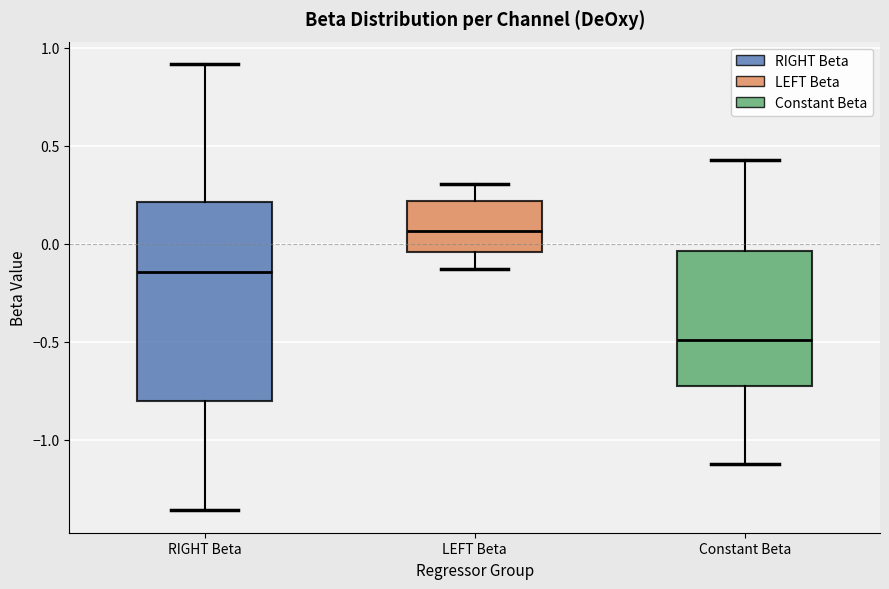

Comparing the boxes themselves (not the whiskers), which one is the tallest?

RIGHT Beta